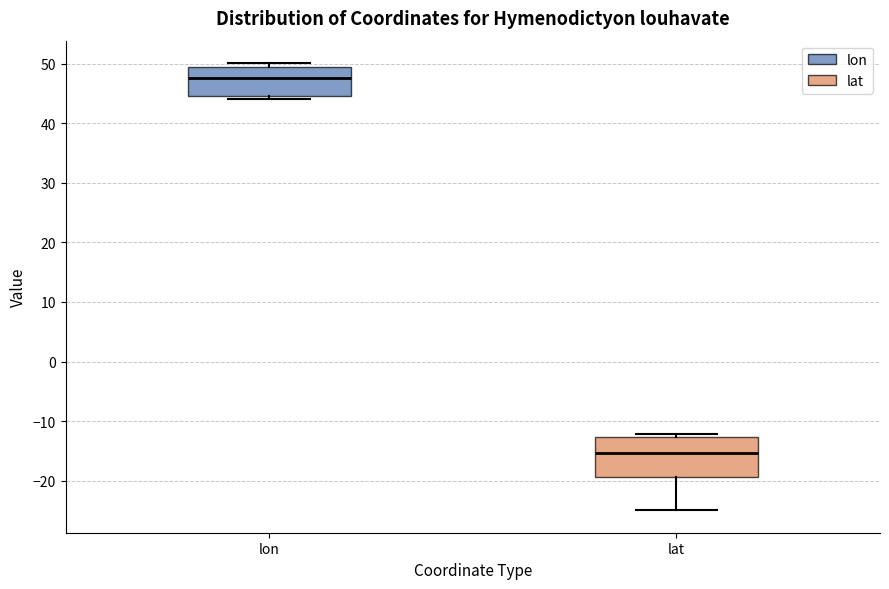

Which box's median line is the lowest?

lat